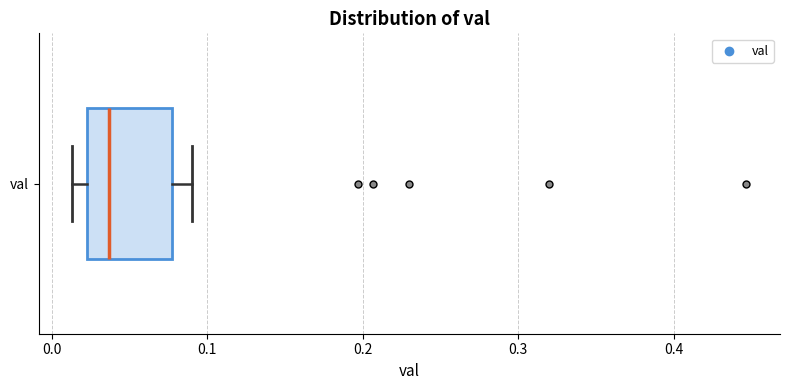

Transcribe this box plot: give where the median line is, the range the box spans, and where the two whiskers end, as read against the x-axis. The values are not printed on the chart, so give them approximately, as read against the axis.

median 0.04, box 0.02 to 0.08, whiskers 0.01 to 0.09